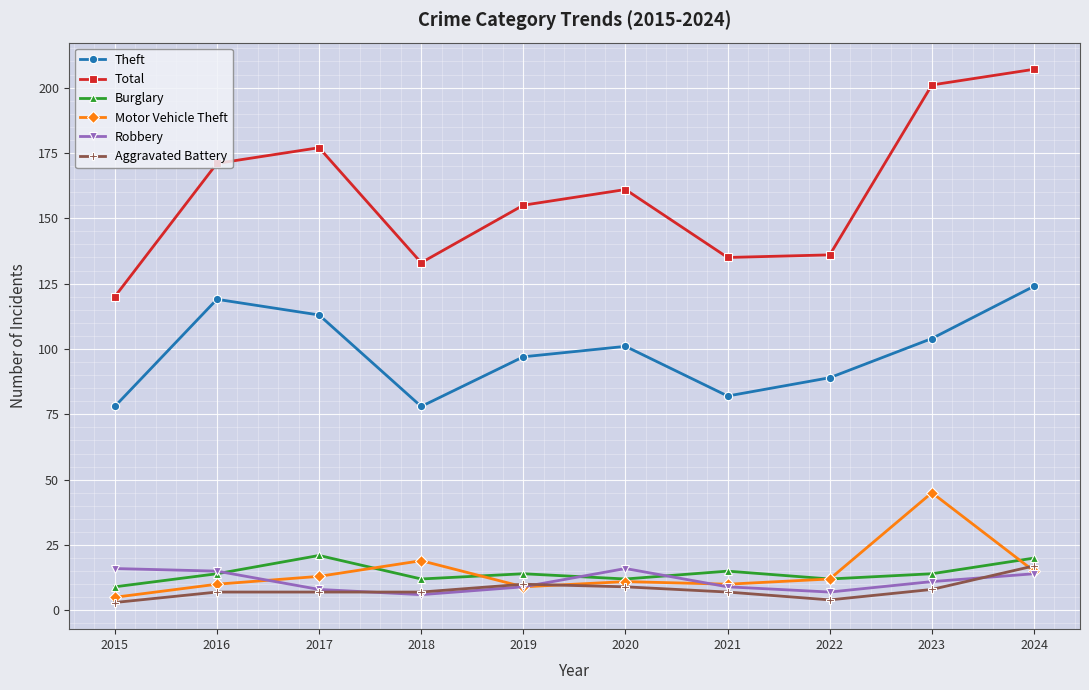

At which label does Total first exceed 161?

2016